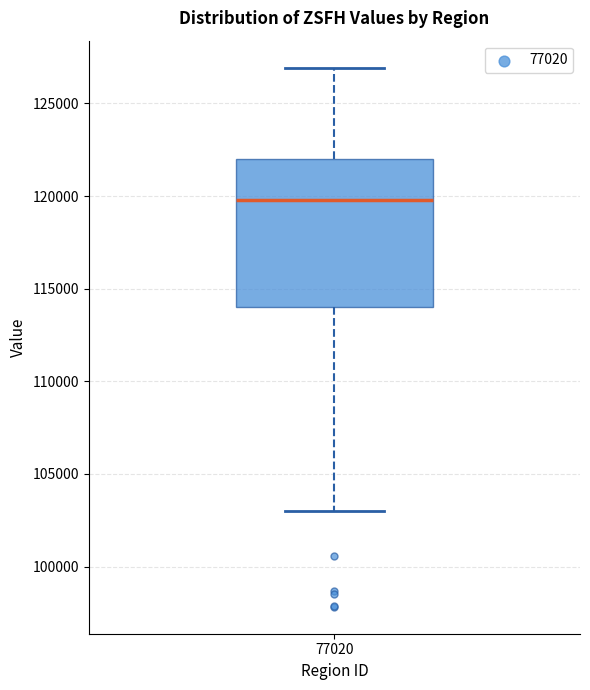

Where is the upper edge of the box at x = 77020 on the y-axis? The values are not printed on the chart, so give them approximately, as read against the axis.

122000